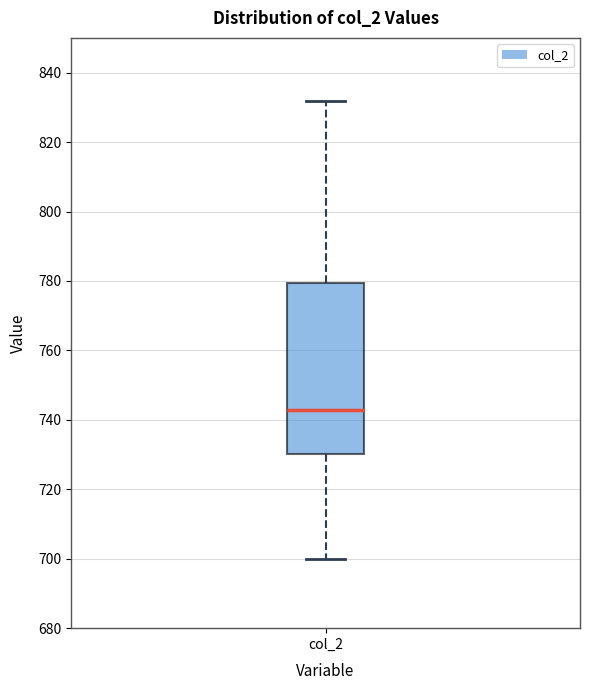

Where does the upper whisker of the box for col_2 end on the y-axis? The values are not printed on the chart, so give them approximately, as read against the axis.

832